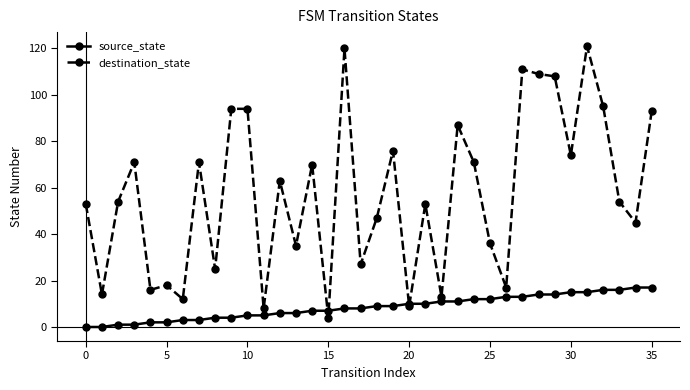

Rank the series by their average value, from lowest to highest.

source_state, destination_state